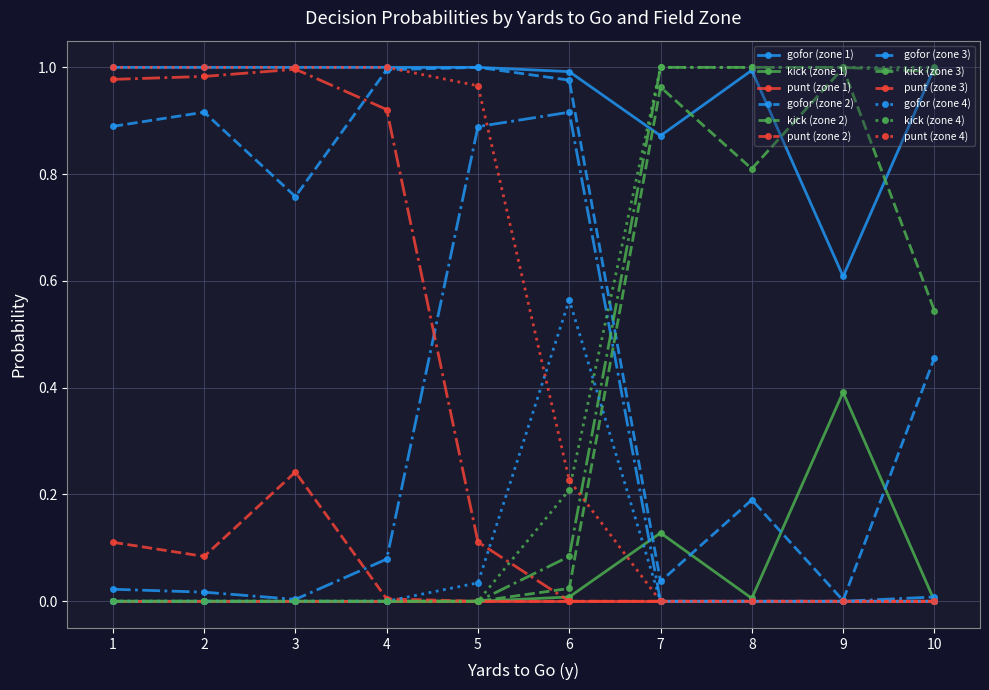

True or false: kick (zone 2) and gofor (zone 2) intersect in this chart.

True